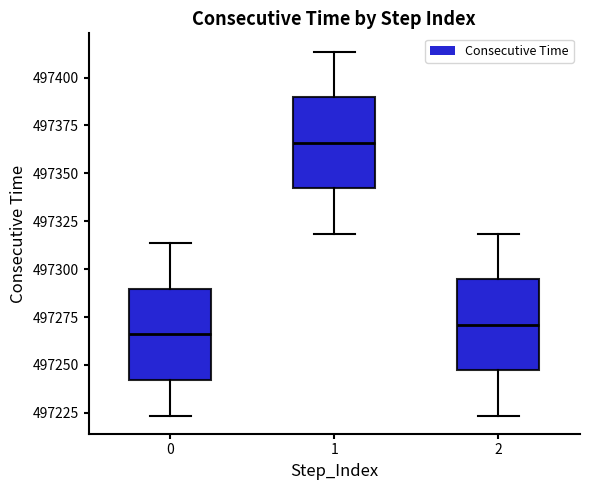

Reading left to right, read every box against the y-axis: the position of its median line, the range the box covers, and the ends of its whiskers. The values are not printed on the chart, so give them approximately, as read against the axis.

0: median 497265, box 497240 to 497290, whiskers 497225 to 497315
1: median 497365, box 497340 to 497390, whiskers 497320 to 497415
2: median 497270, box 497245 to 497295, whiskers 497225 to 497320